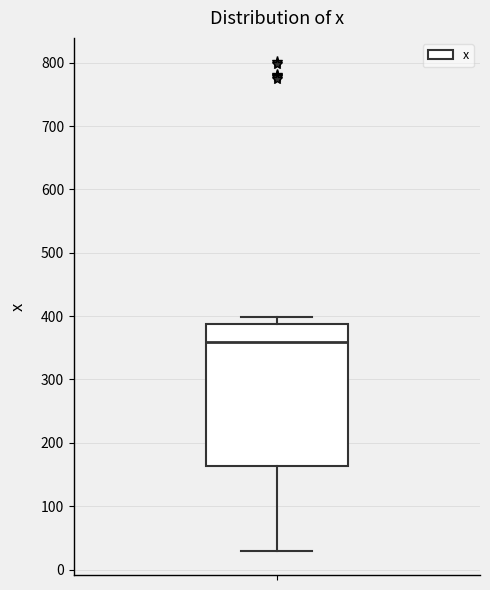

Transcribe this box plot: give where the median line is, the range the box spans, and where the two whiskers end, as read against the y-axis. The values are not printed on the chart, so give them approximately, as read against the axis.

median 360, box 160 to 390, whiskers 30 to 400